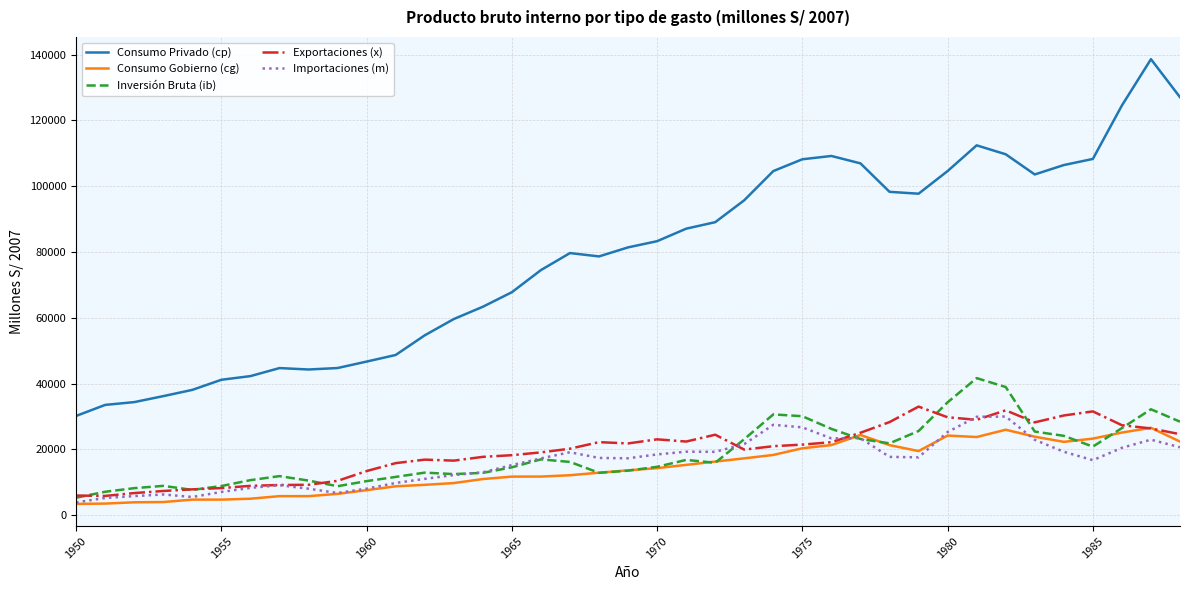

What is the maximum value for Exportaciones (x)?

32989.4